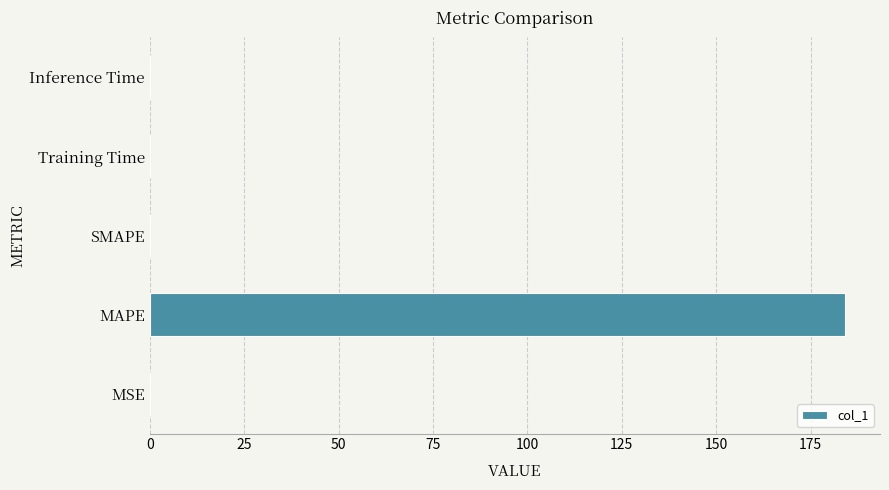

True or false: the data shows 114.6 at MAPE.

False